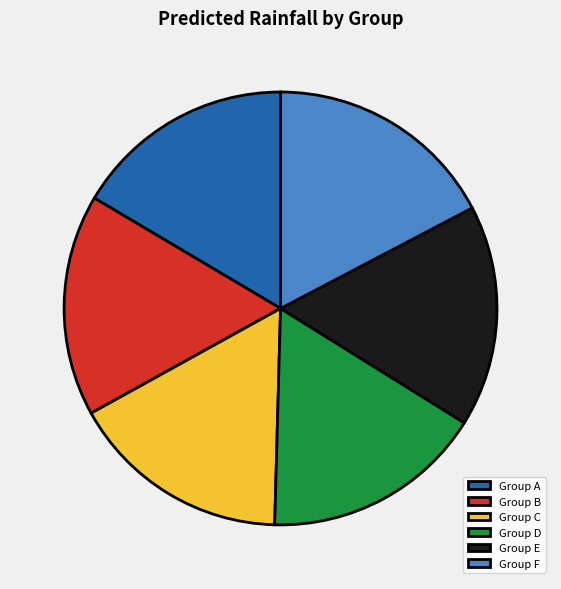

Do Group B and Group E together represent more than half of the pie?

No